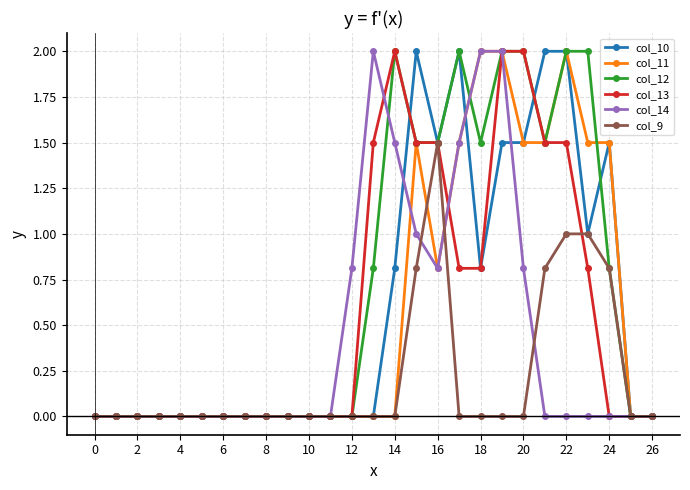

What is the maximum value shown in the chart?

2.0